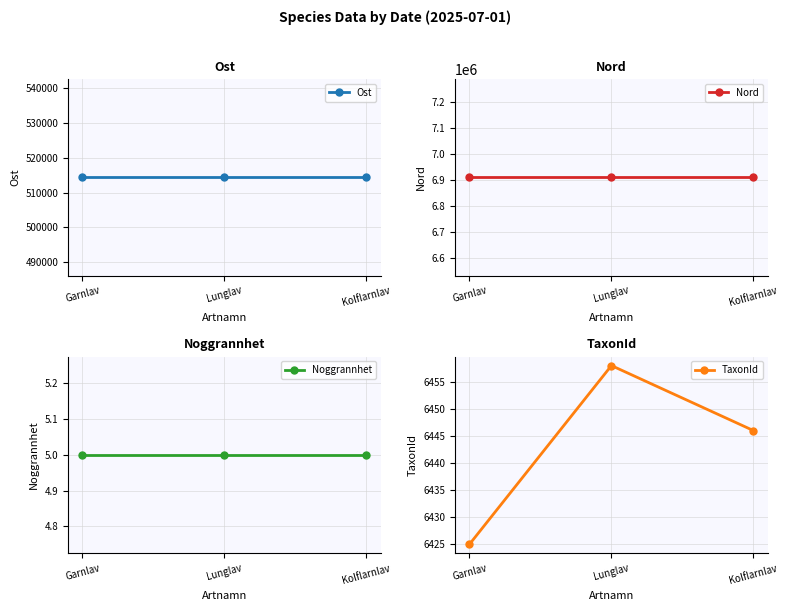

Which label corresponds to the smallest value in the chart?

Garnlav